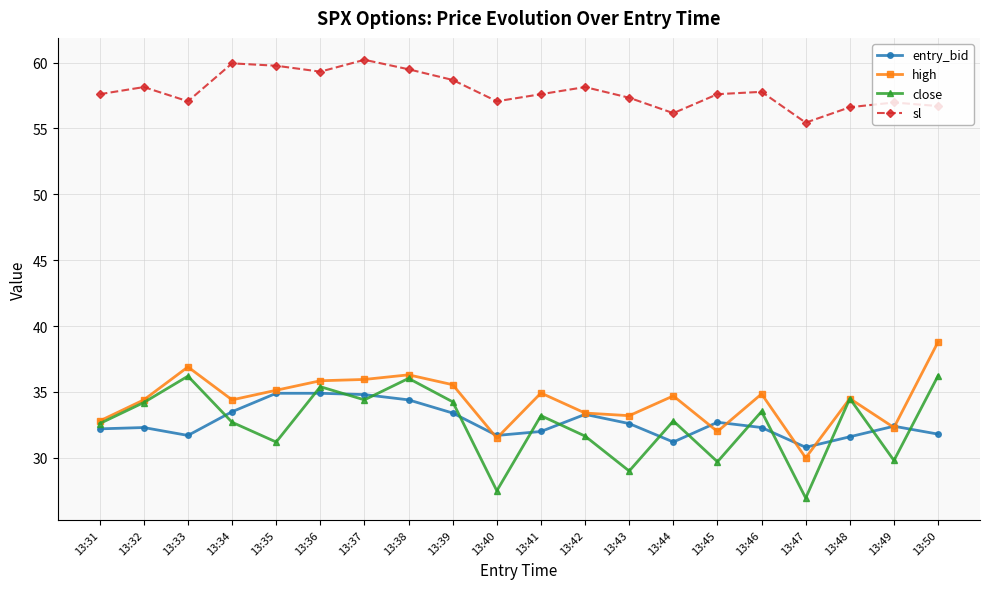

What is the highest value of the entry_bid series?

34.9